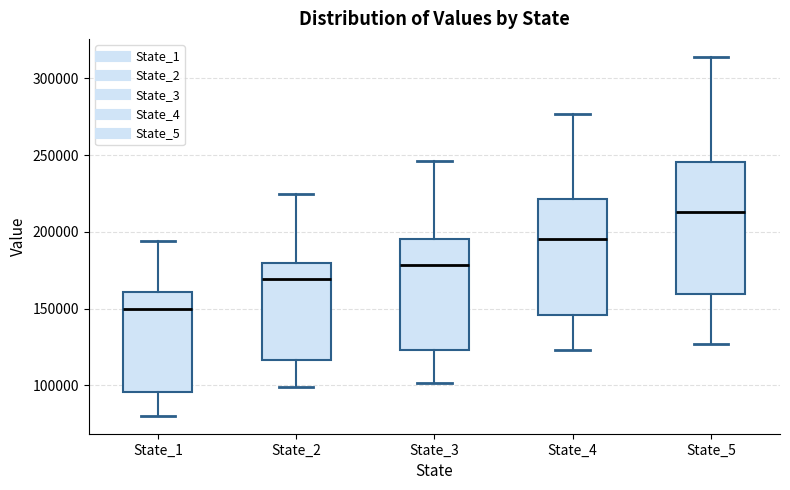

Which box is the tallest, from its lower edge to its upper edge?

State_5